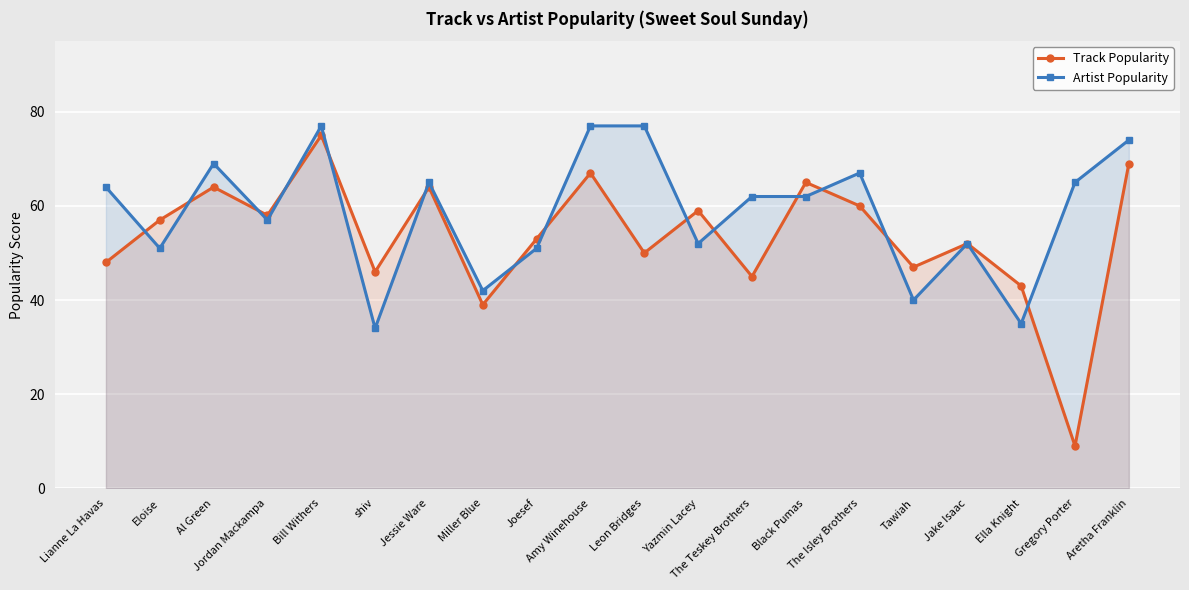

What is the minimum value shown in the chart?

9